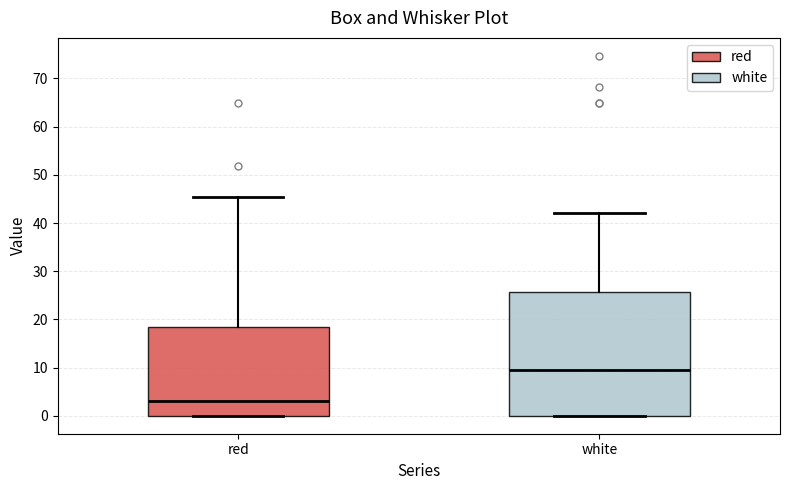

Comparing the boxes themselves (not the whiskers), which one is the tallest?

white